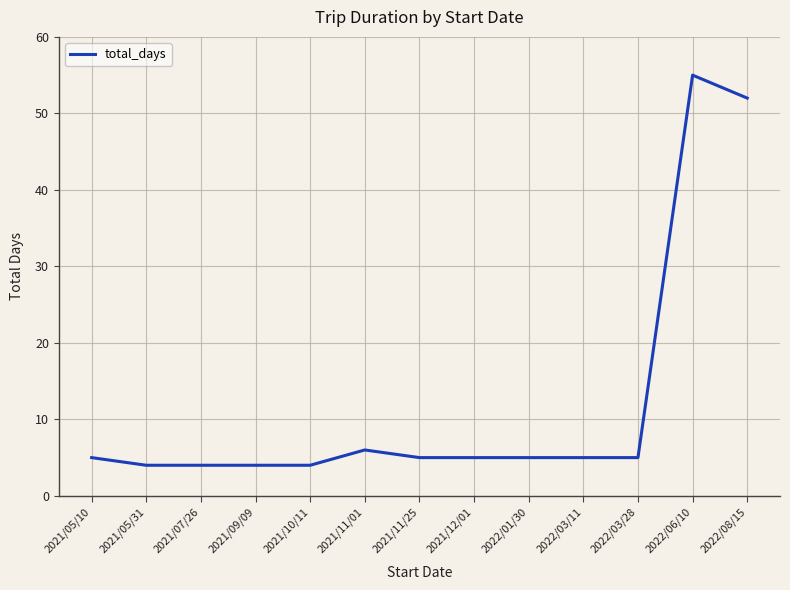

What position from the left is 2022/08/15?

13